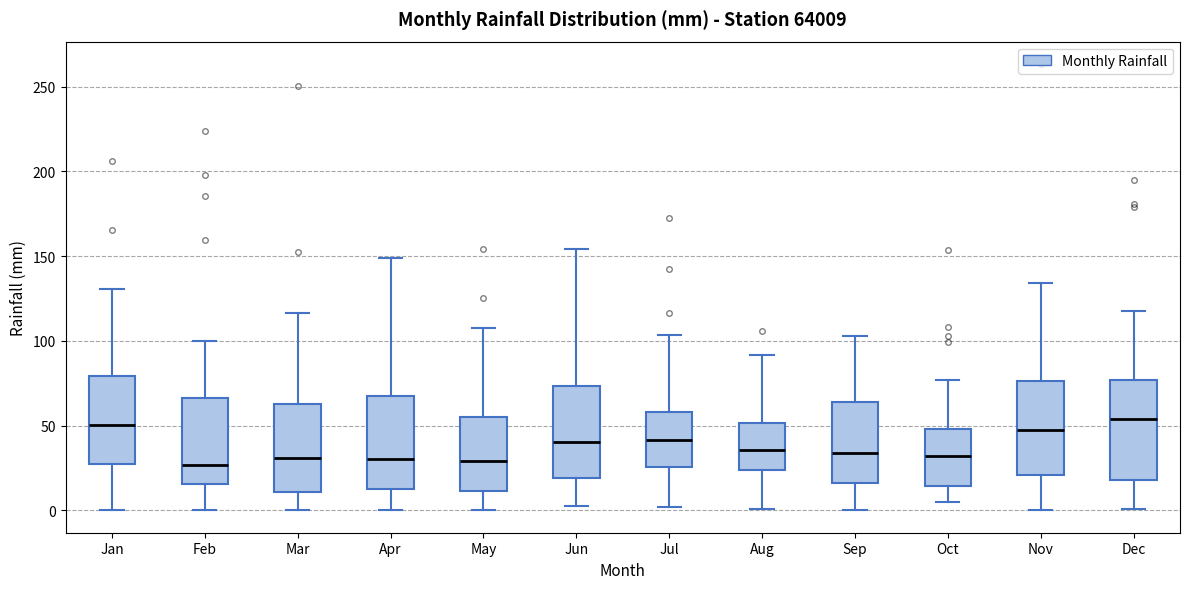

Where does the median line of the box for Feb sit on the y-axis? The values are not printed on the chart, so give them approximately, as read against the axis.

25